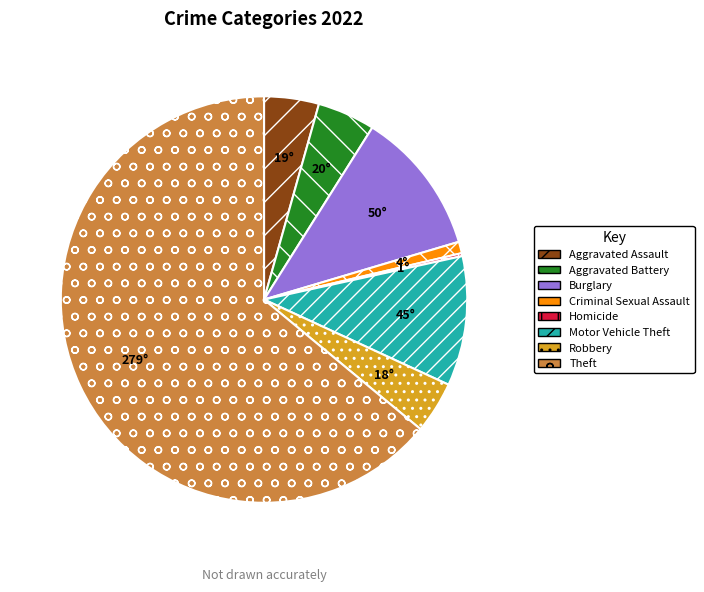

Which category accounts for the majority?

Theft